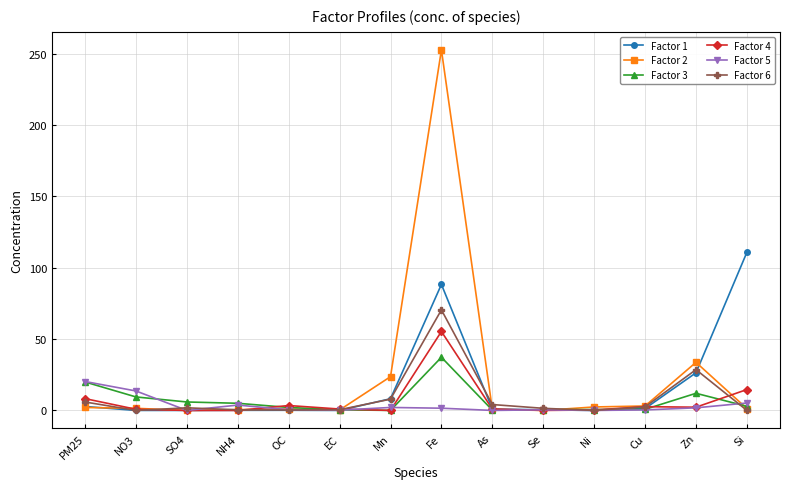

Where is Factor 4 nearest to the value 27?

Si